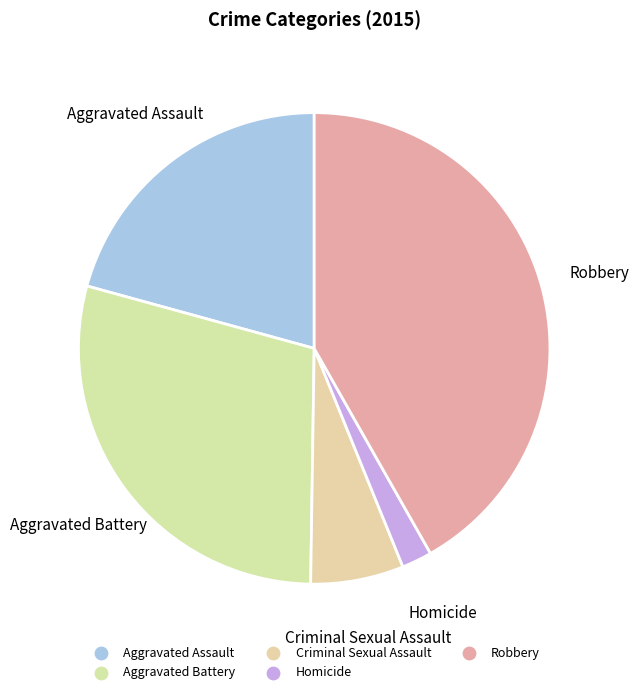

Count the number of slices in the pie.

5